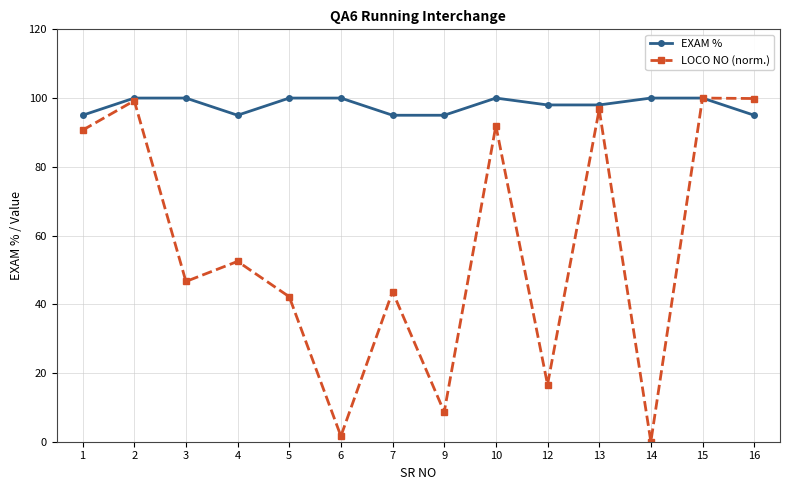

In LOCO NO (norm.), how many points are lower than both neighbors (excluding endpoints)?

5